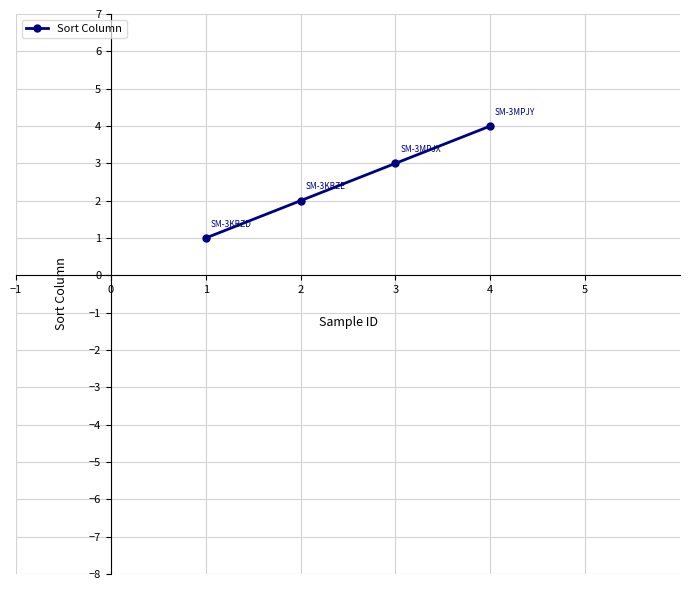

At which category does the chart reach its minimum across all series?

1